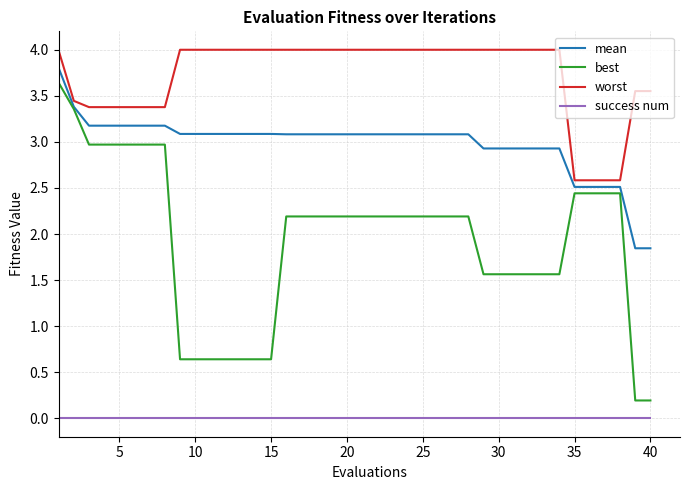

True or false: mean and success num cross at least once.

False